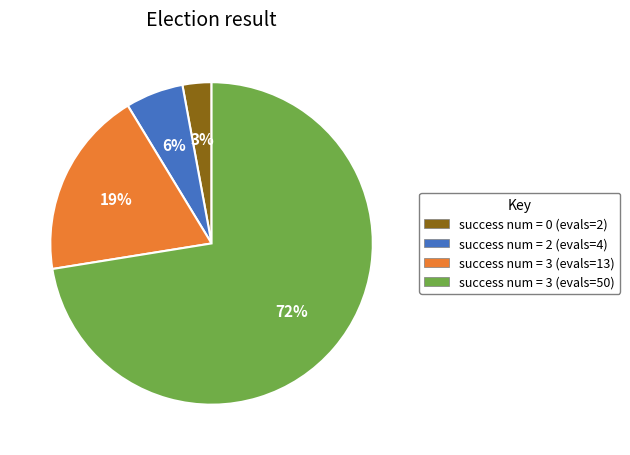

Approximately how many times larger is the value at success num = 2 (evals=4) compared to success num = 3 (evals=13)?

0.3